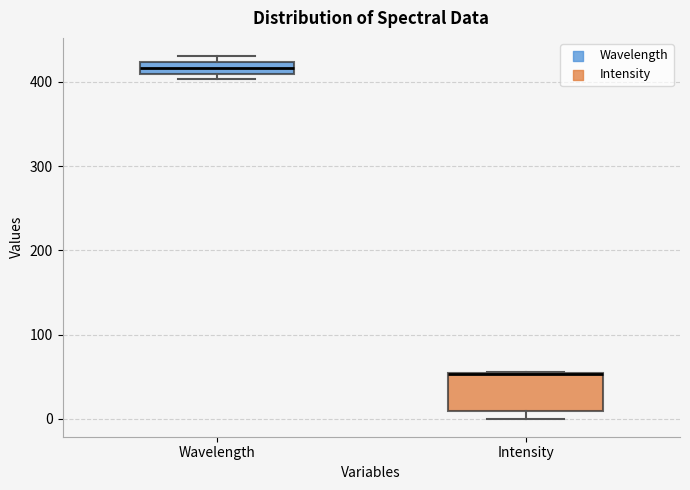

Where is the lower edge of the box for Intensity on the y-axis? The values are not printed on the chart, so give them approximately, as read against the axis.

10